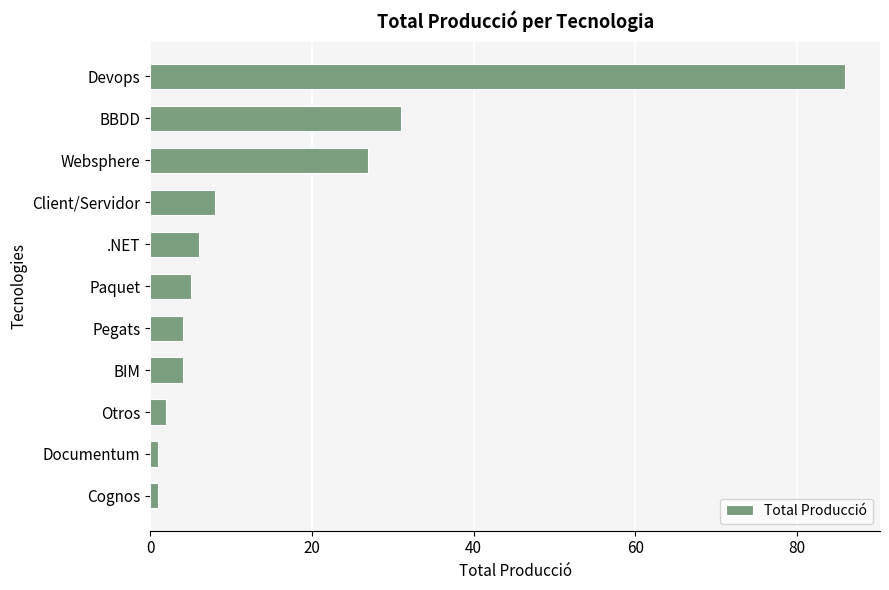

What is the sum of all values?

175